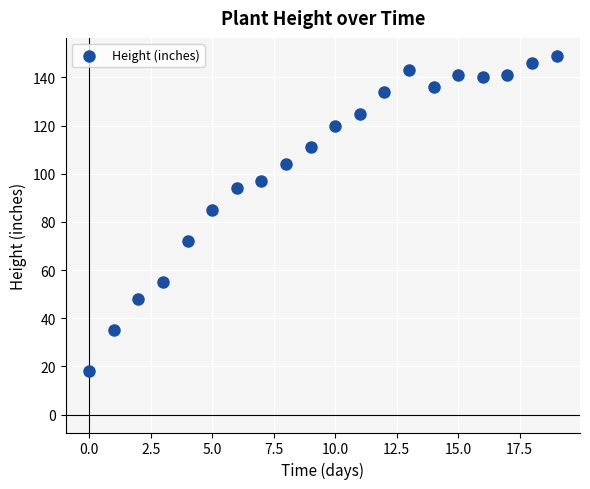

What Y value in the scatter plot is closest to 83?

85